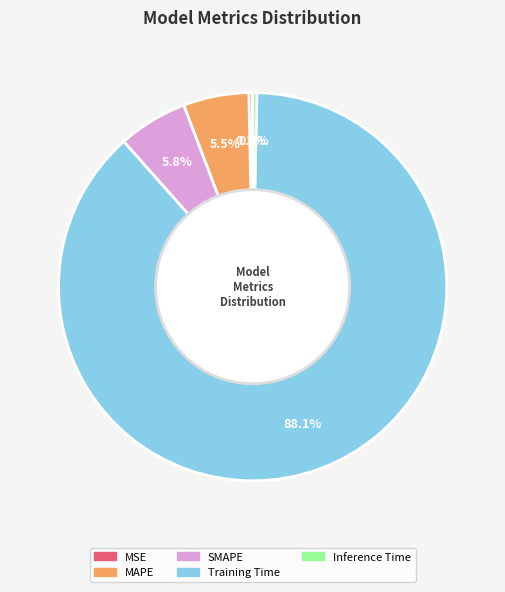

Is there any slice that represents more than half of the pie?

Yes